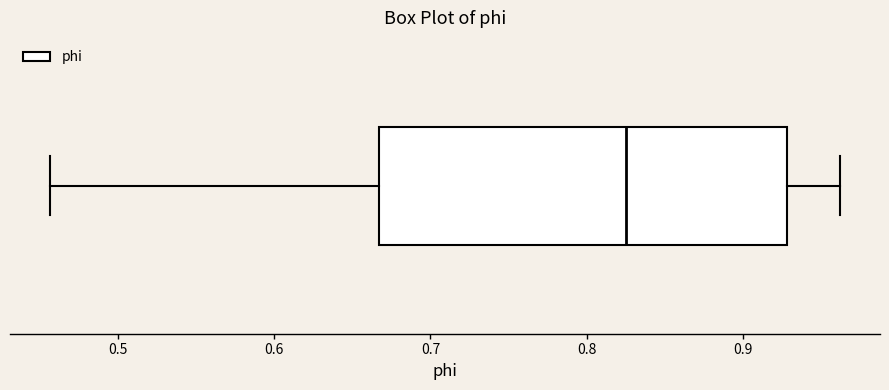

Where does the right whisker of the box end on the x-axis? The values are not printed on the chart, so give them approximately, as read against the axis.

0.96